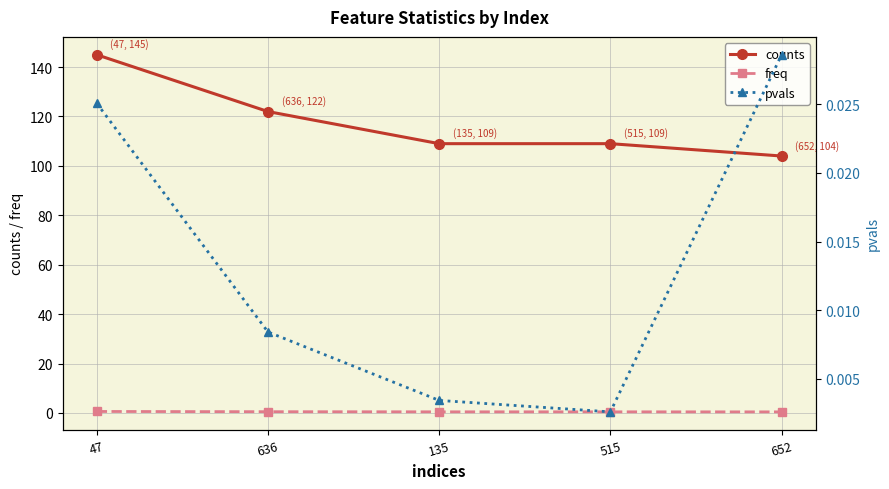

What is the sum of the freq values at 636 and 652?

0.9